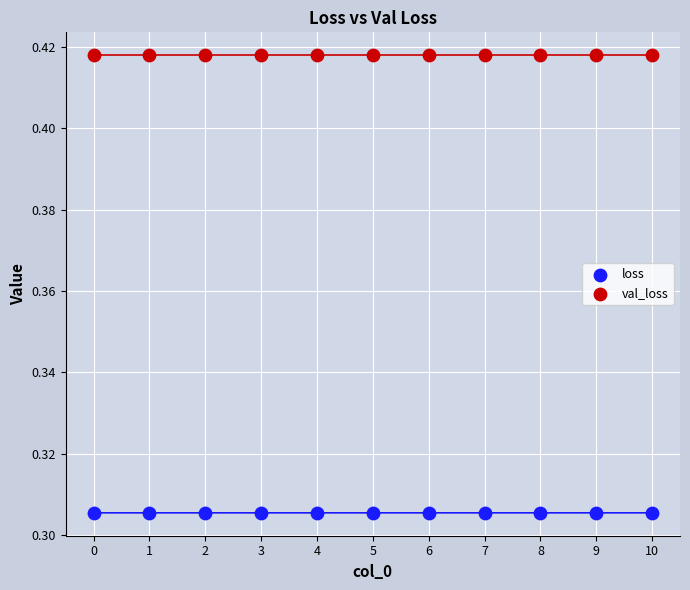

Which series reaches the minimum Y coordinate?

loss